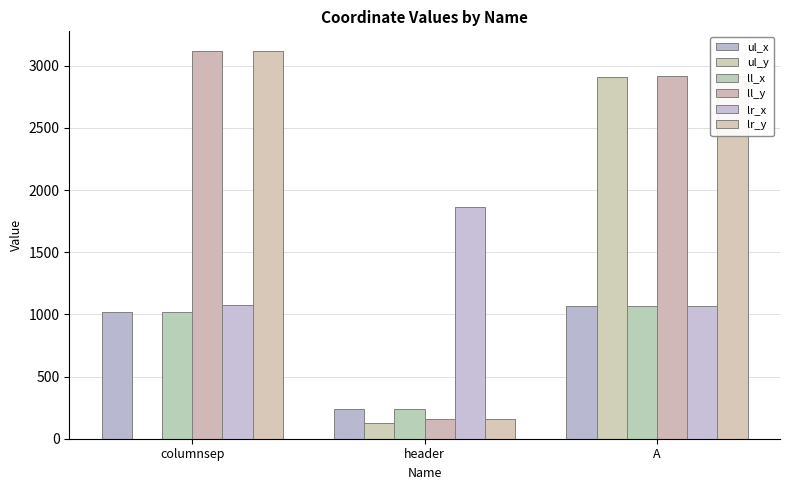

At which label is ul_y closest to 1456?

header